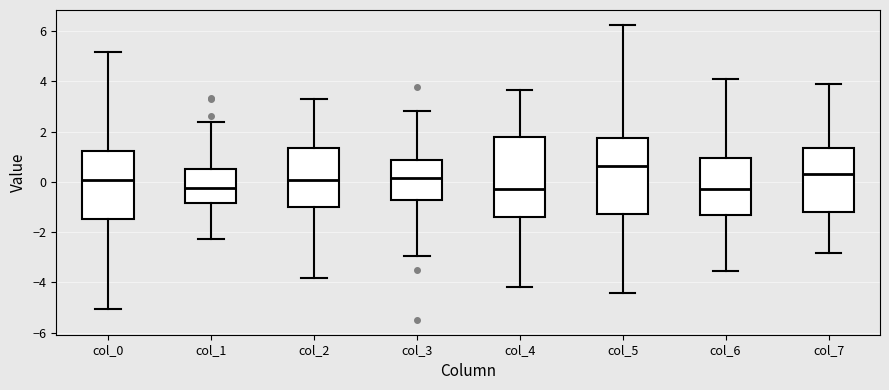

Reading left to right, transcribe this box plot: for each box, give where its median line is, the range the box spans, and where its two whiskers end, as read against the y-axis. The values are not printed on the chart, so give them approximately, as read against the axis.

col_0: median 0.0, box -1.4 to 1.2, whiskers -5.0 to 5.2
col_1: median -0.2, box -0.8 to 0.6, whiskers -2.2 to 2.4
col_2: median 0.0, box -1.0 to 1.4, whiskers -3.8 to 3.4
col_3: median 0.2, box -0.8 to 0.8, whiskers -3.0 to 2.8
col_4: median -0.2, box -1.4 to 1.8, whiskers -4.2 to 3.6
col_5: median 0.6, box -1.2 to 1.8, whiskers -4.4 to 6.2
col_6: median -0.2, box -1.4 to 1.0, whiskers -3.6 to 4.0
col_7: median 0.2, box -1.2 to 1.4, whiskers -2.8 to 4.0